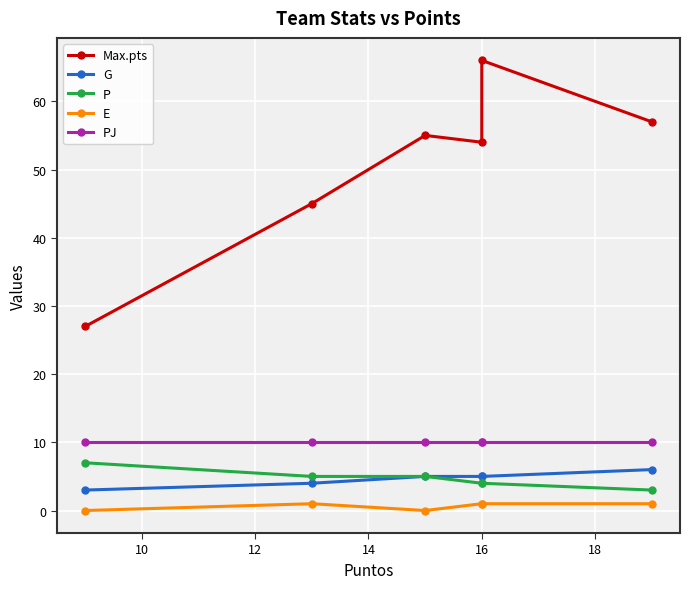

True or false: P has more than 0 interior local peaks.

False